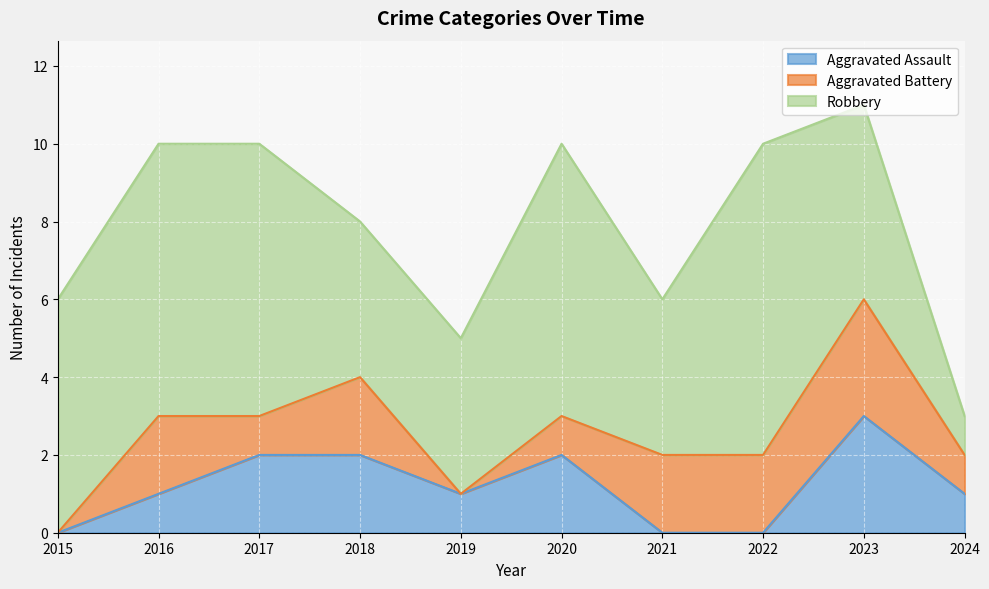

The value of Aggravated Assault at 2023 is 1. True or false?

False